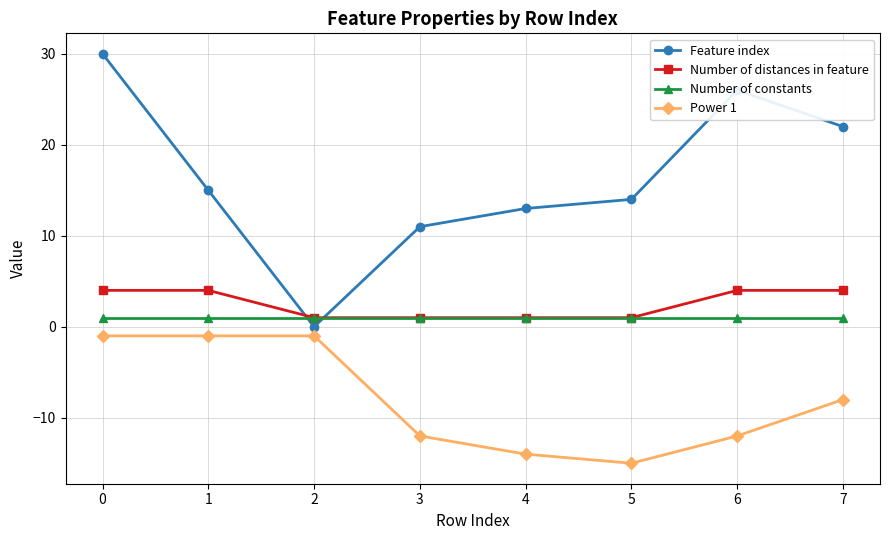

The Number of distances in feature series shows 4 at 6. True or false?

True